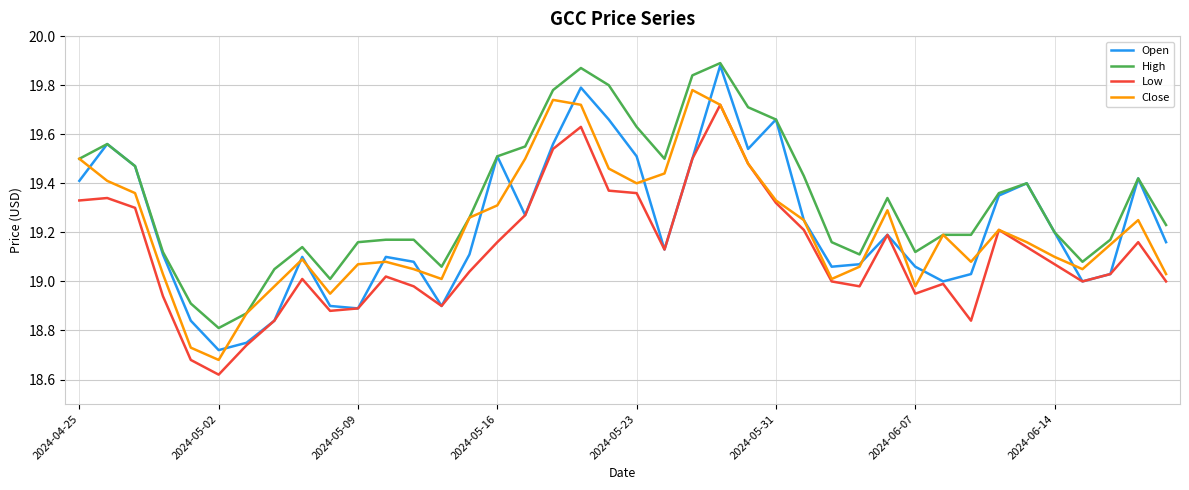

Which series has the largest total across all categories?

High